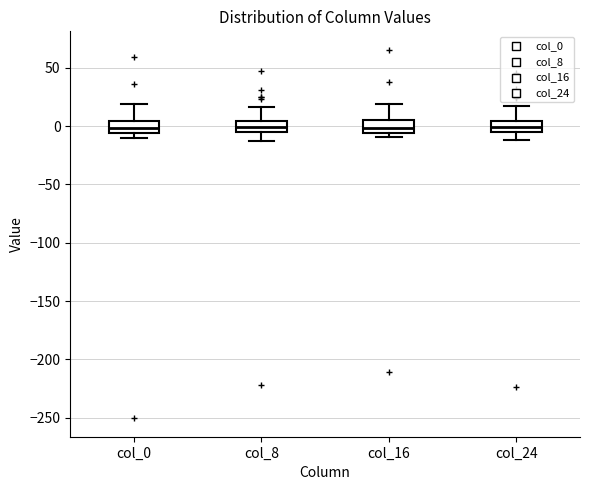

Where is the lower edge of the box for col_8 on the y-axis? The values are not printed on the chart, so give them approximately, as read against the axis.

-5